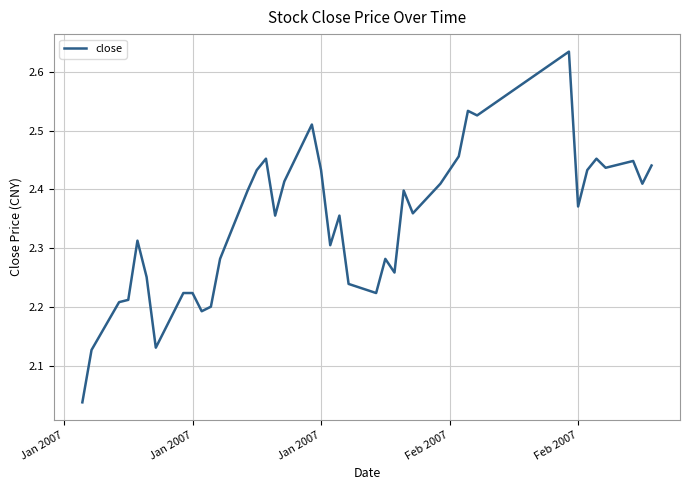

Does the chart display data point markers on the line(s)?

No